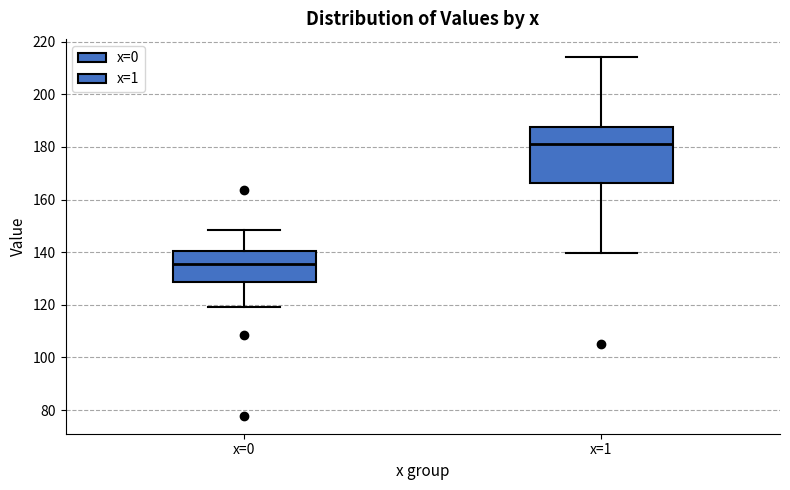

Where does the lower whisker of the box for x=1 end on the y-axis? The values are not printed on the chart, so give them approximately, as read against the axis.

140